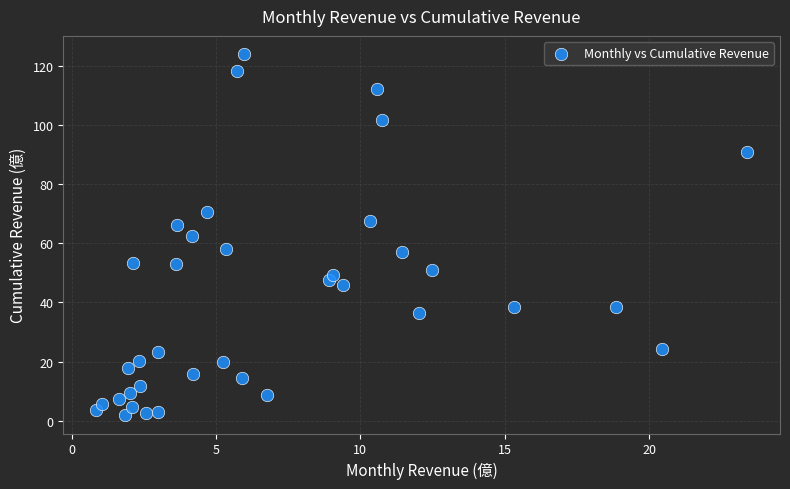

What is the range of X values (max minus min)?

22.6